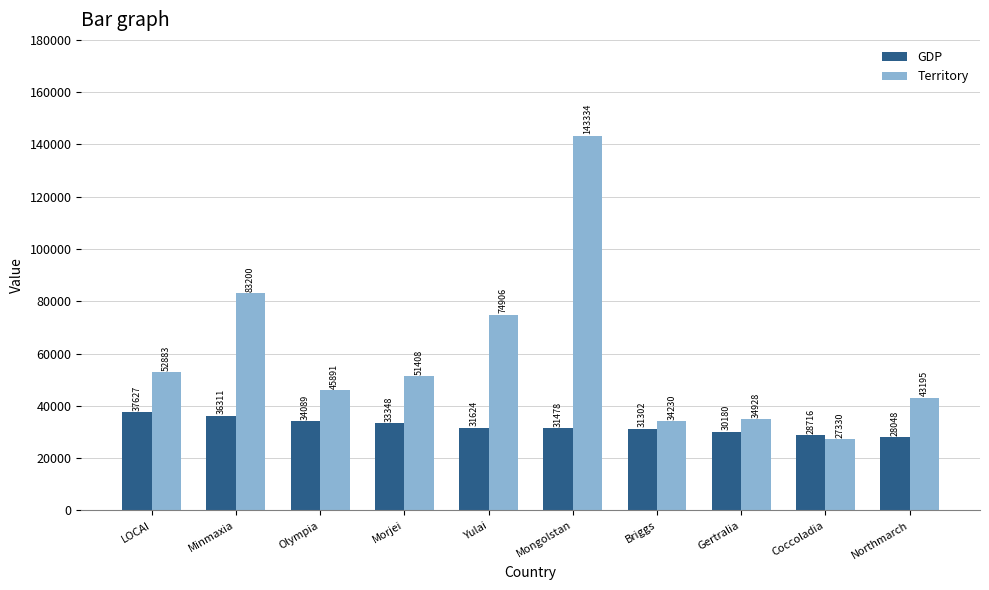

List the series in order of their overall mean, lowest first.

GDP, Territory